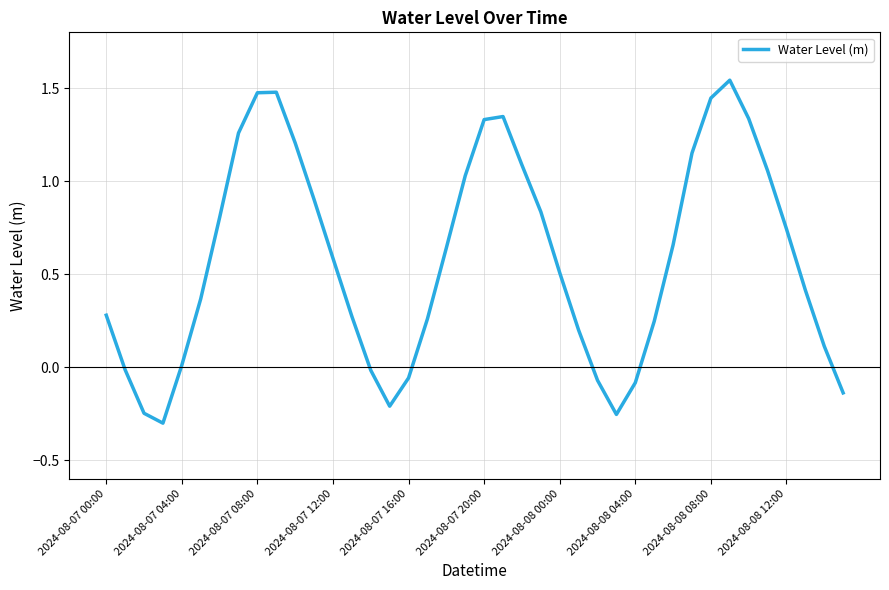

What is the difference between the maximum and minimum values?

1.8